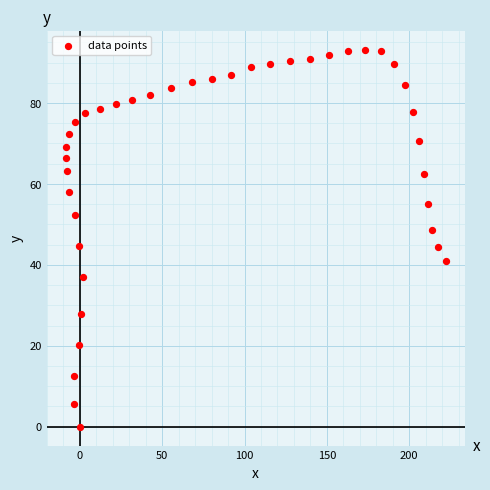

What is the range of Y values (max minus min)?

93.2